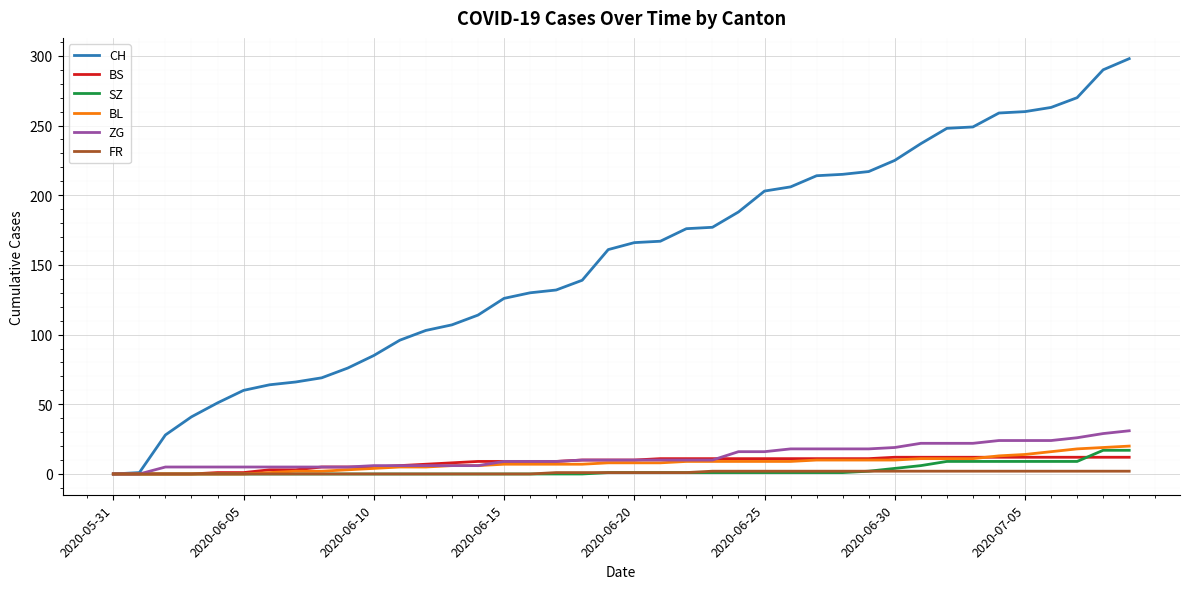

What is the maximum value shown in the chart?

298